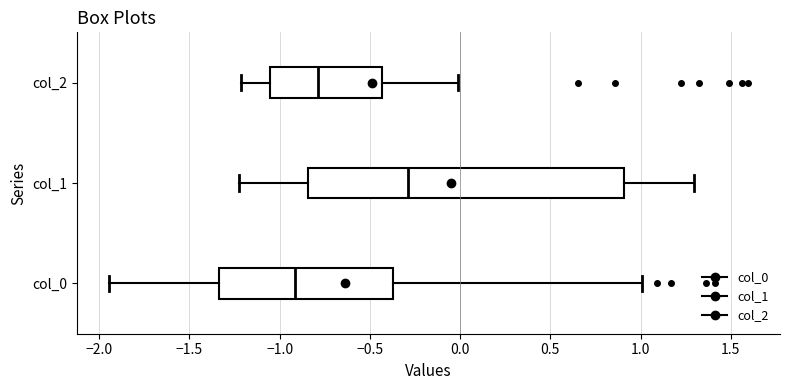

Which box's median line is the furthest to the left?

col_0